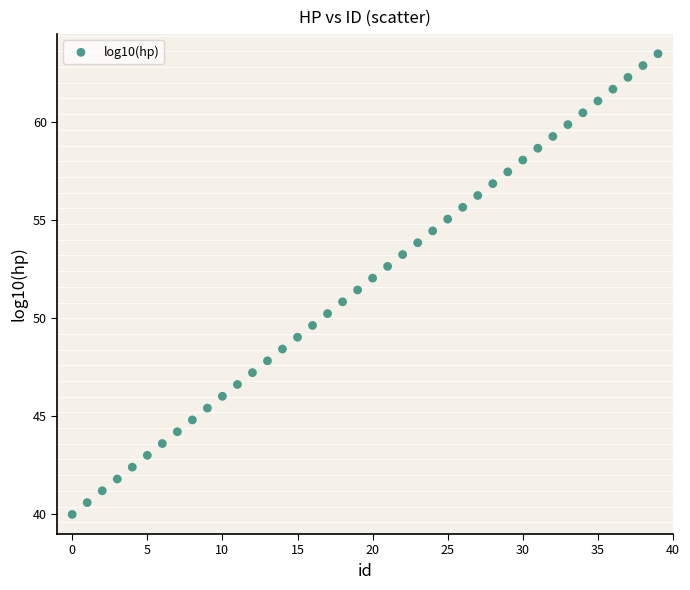

What is the range of Y values (max minus min)?

23.5